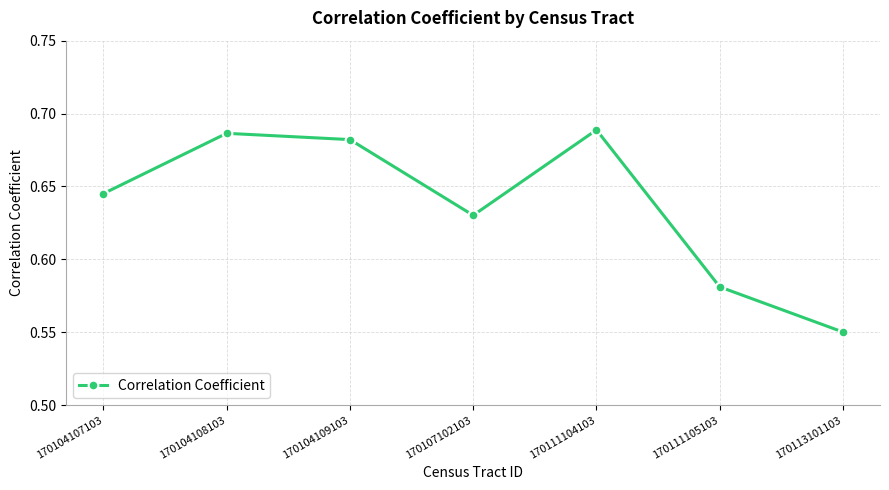

The value at 170107102103 is 1.1. True or false?

False